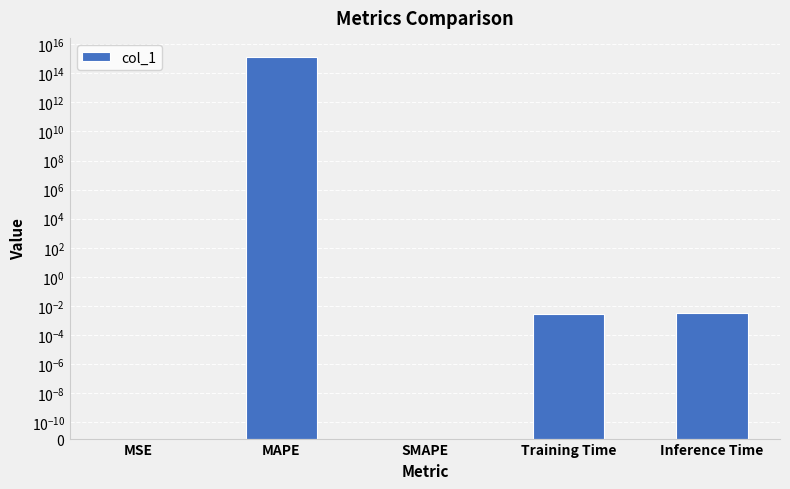

What is the difference between the maximum and minimum values?

1317075457483206.0